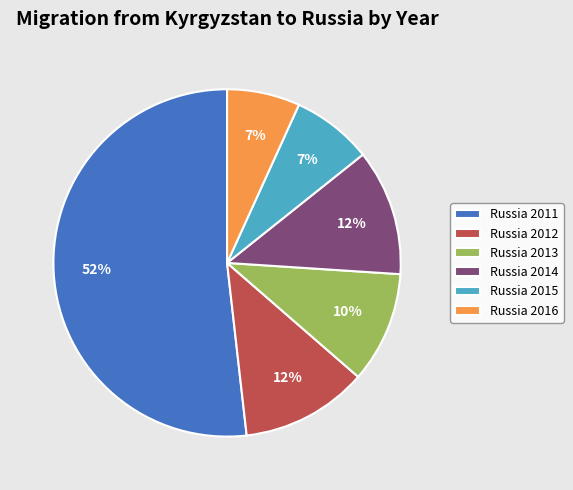

Which has a higher value, Russia 2014 or Russia 2016?

Russia 2014